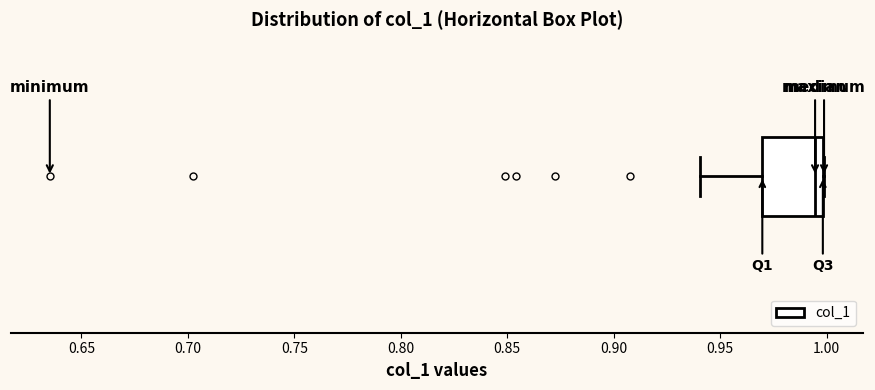

Read this box plot against the x-axis: the position of the median line, the range covered by the box, and the ends of both whiskers. The values are not printed on the chart, so give them approximately, as read against the axis.

median 0.995, box 0.970 to 1.000, whiskers 0.940 to 1.000